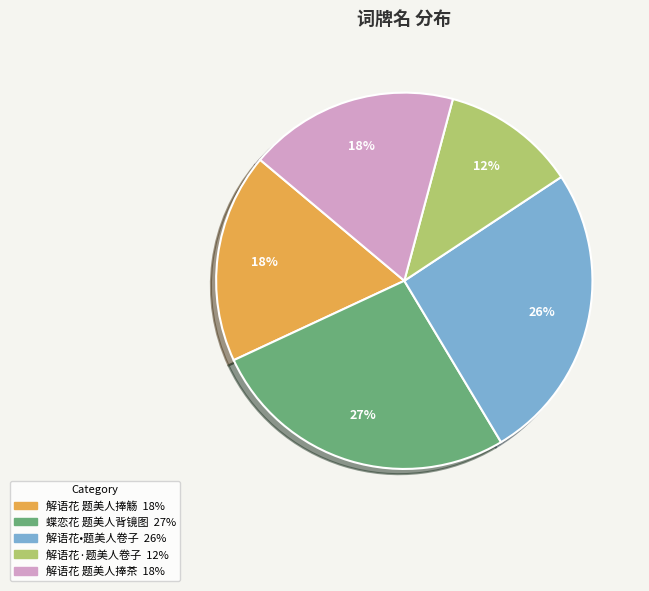

True or false: 蝶恋花 题美人背镜图 accounts for 34% of the total.

False